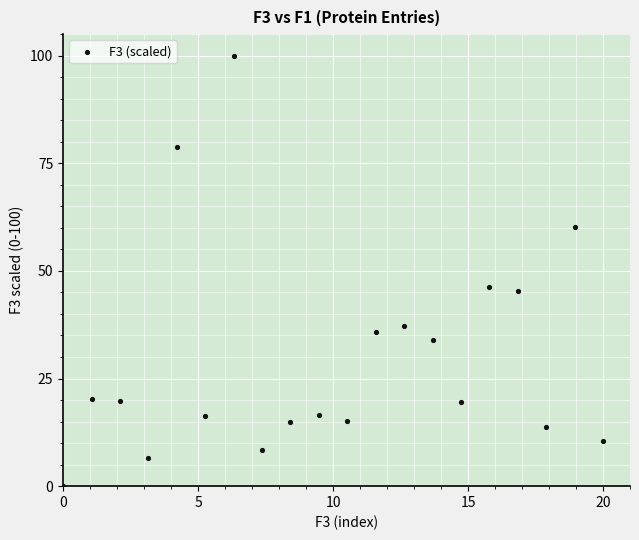

What is the range of X values (max minus min)?

20.0